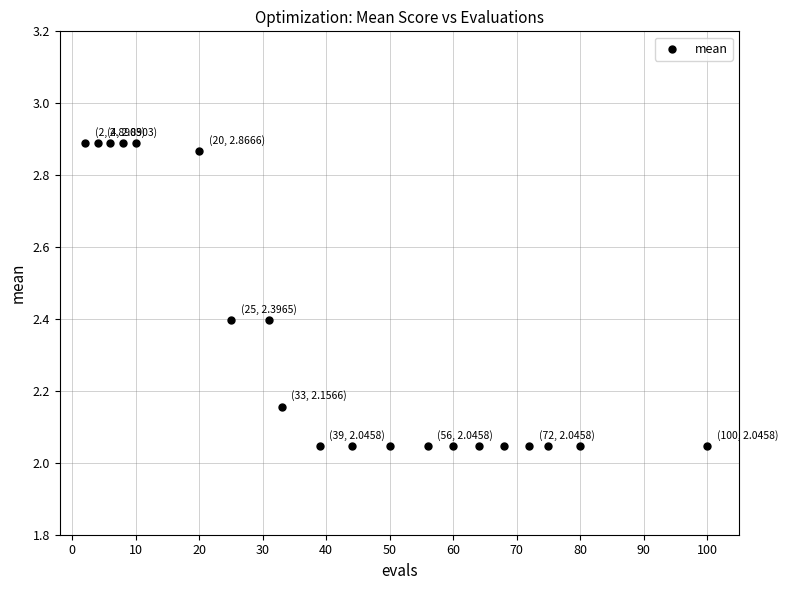

What is the range of Y values (max minus min)?

0.8